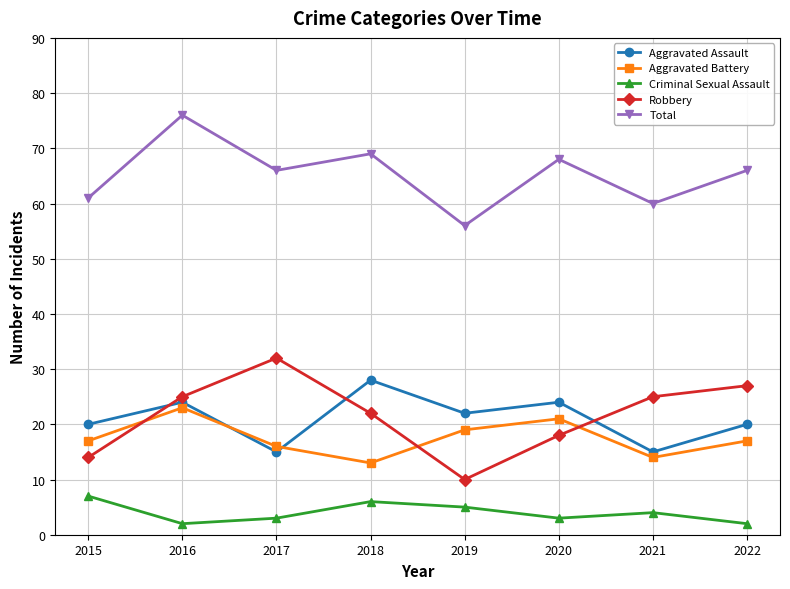

List the series in order of their peak value, lowest first.

Criminal Sexual Assault, Aggravated Battery, Aggravated Assault, Robbery, Total